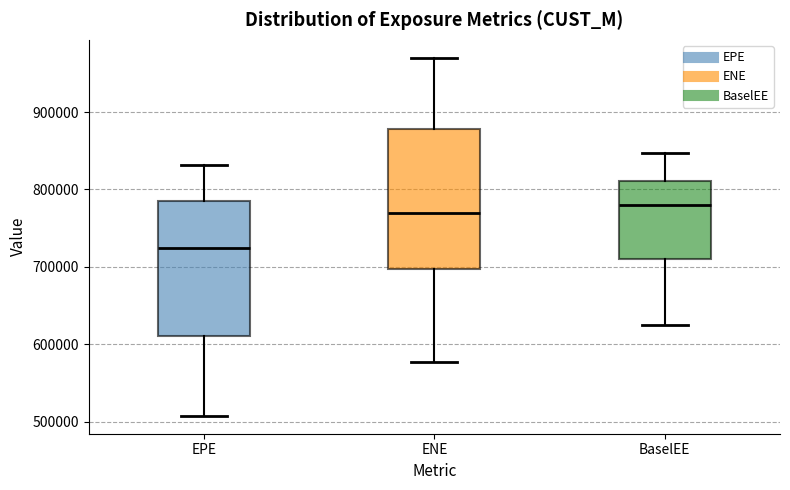

Reading left to right, transcribe this box plot: for each box, give where its median line is, the range the box spans, and where its two whiskers end, as read against the y-axis. The values are not printed on the chart, so give them approximately, as read against the axis.

EPE: median 720000, box 610000 to 780000, whiskers 510000 to 830000
ENE: median 770000, box 700000 to 880000, whiskers 580000 to 970000
BaselEE: median 780000, box 710000 to 810000, whiskers 620000 to 850000